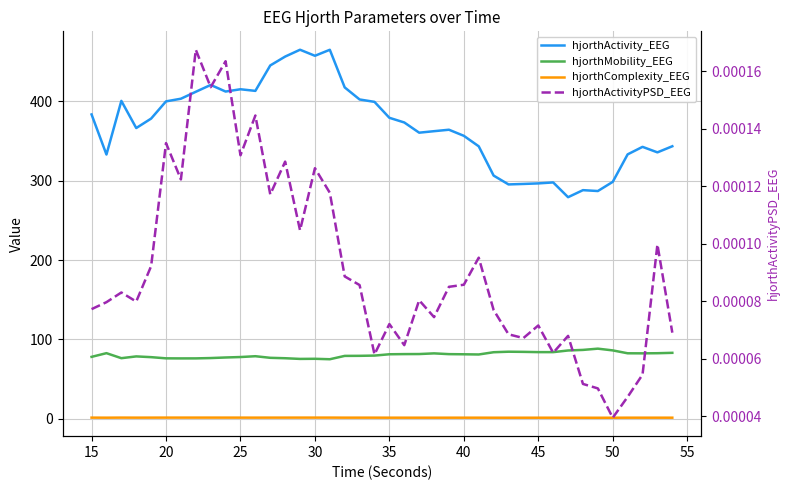

What is the sum of all hjorthMobility_EEG values?

3218.6